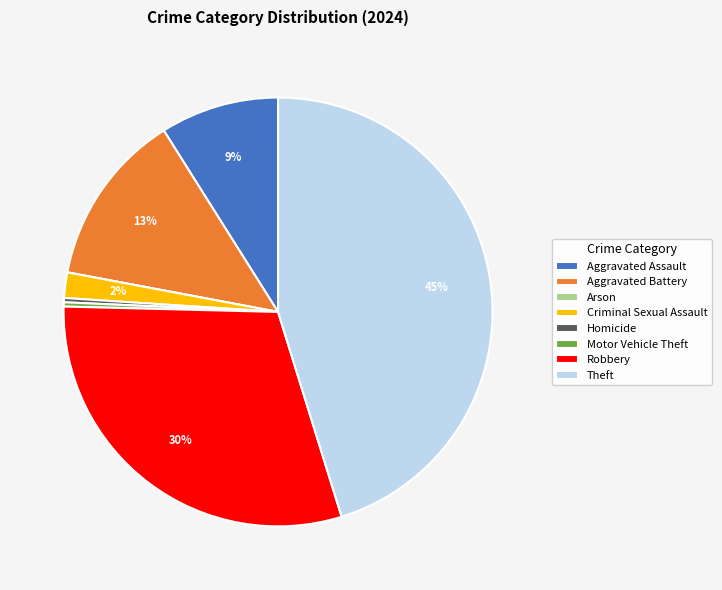

Does Homicide represent more than half of the total?

No